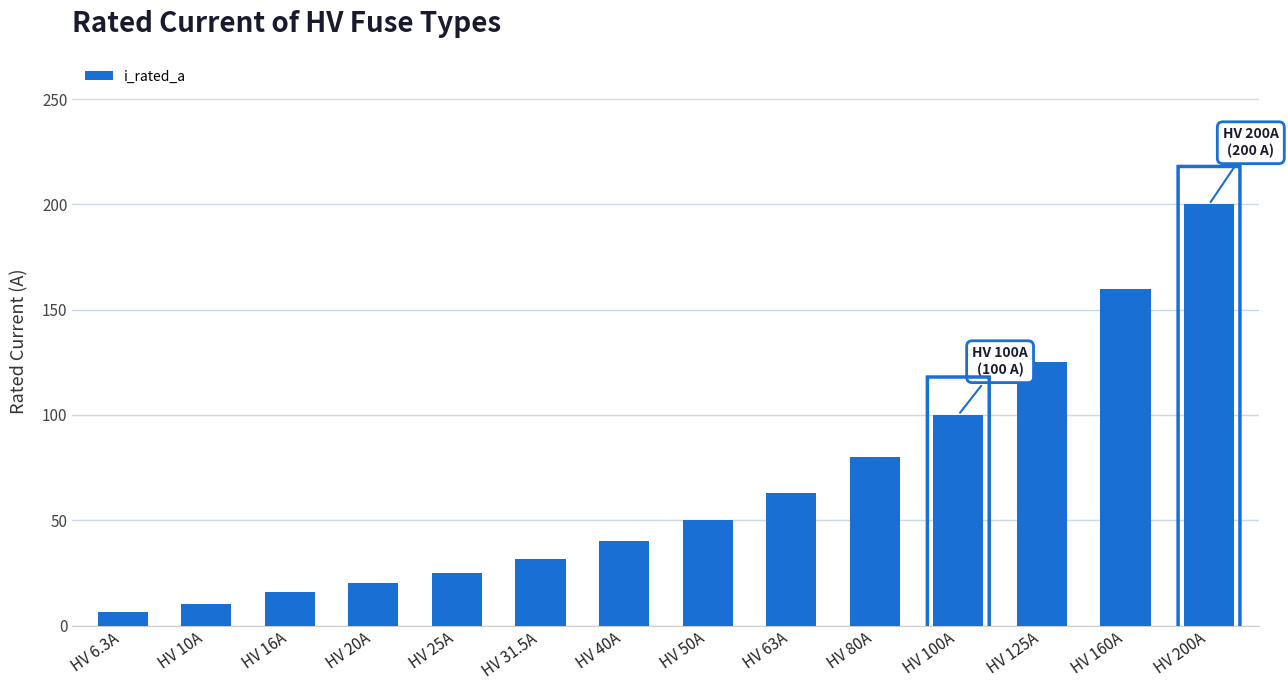

Where is the data nearest to the value 103?

HV 100A